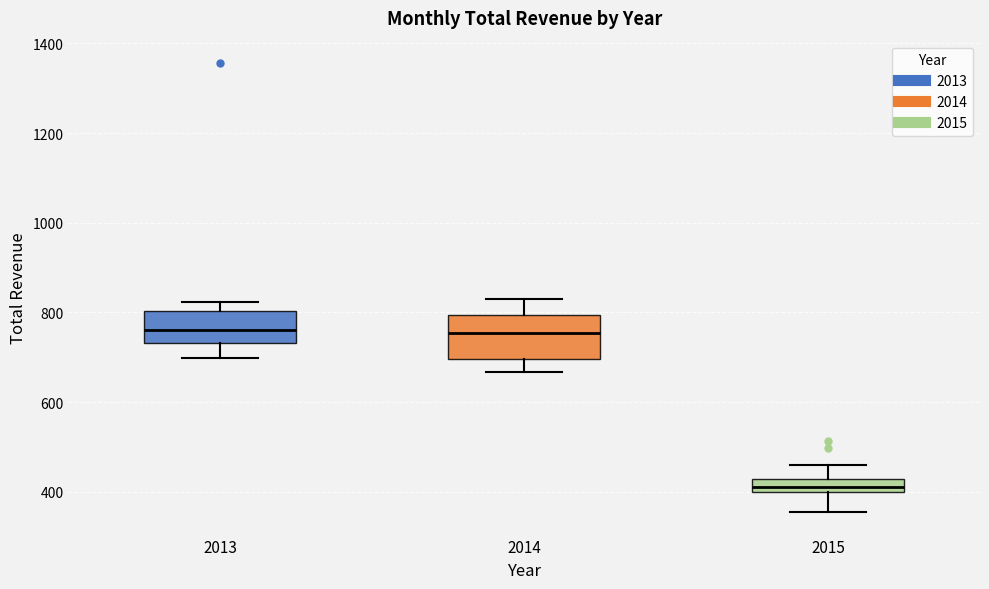

Where is the lower edge of the box at x = 2014 on the y-axis? The values are not printed on the chart, so give them approximately, as read against the axis.

700